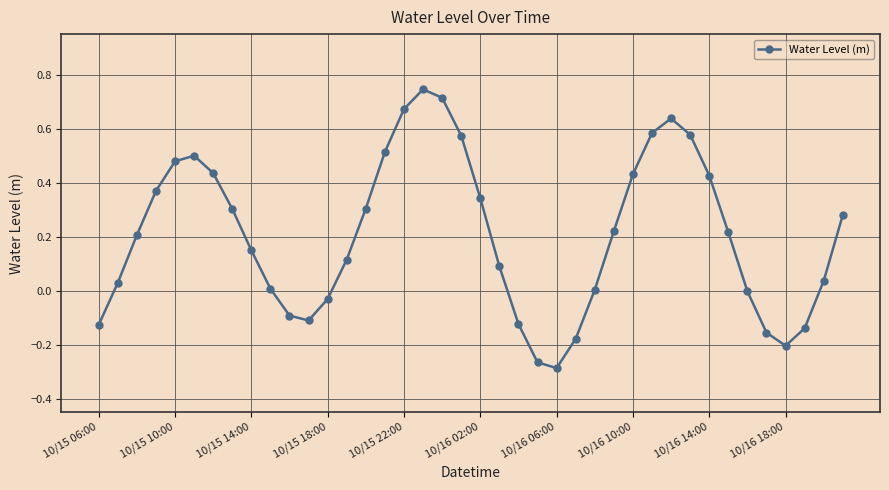

What is the difference between the maximum and minimum values?

1.0